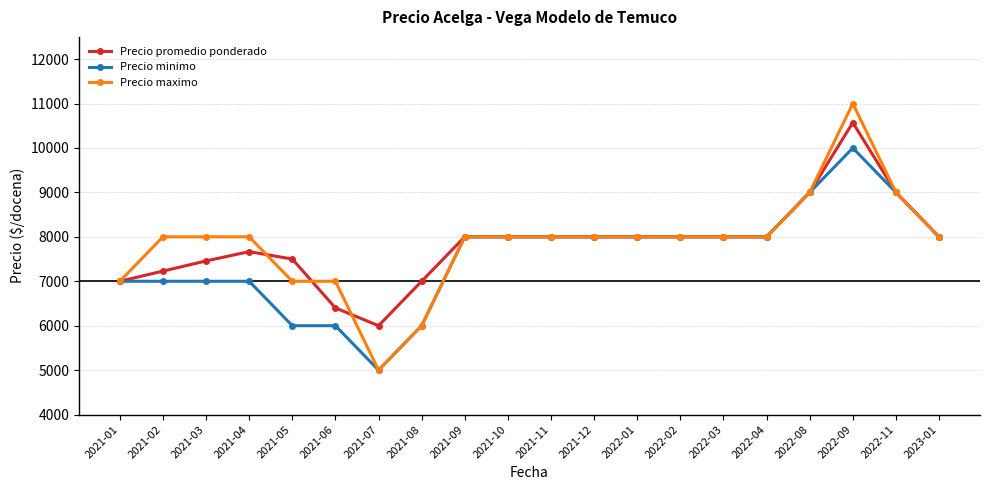

What is the label of the 7th point from the right?

2022-02